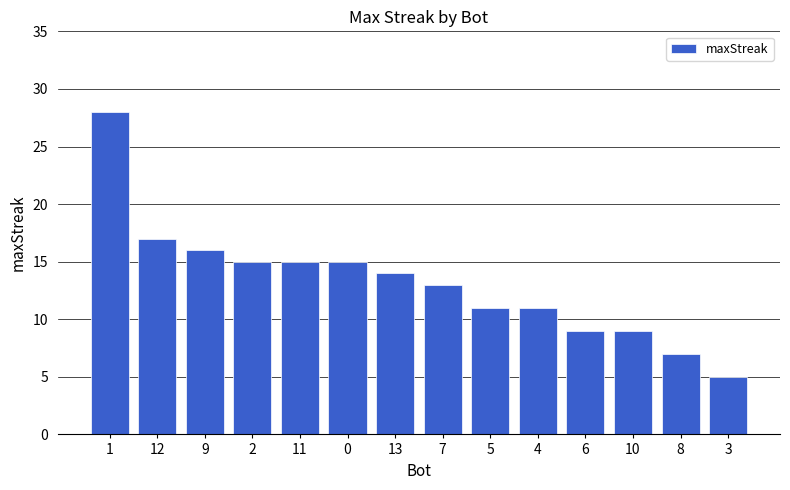

What is the maximum value shown in the chart?

28